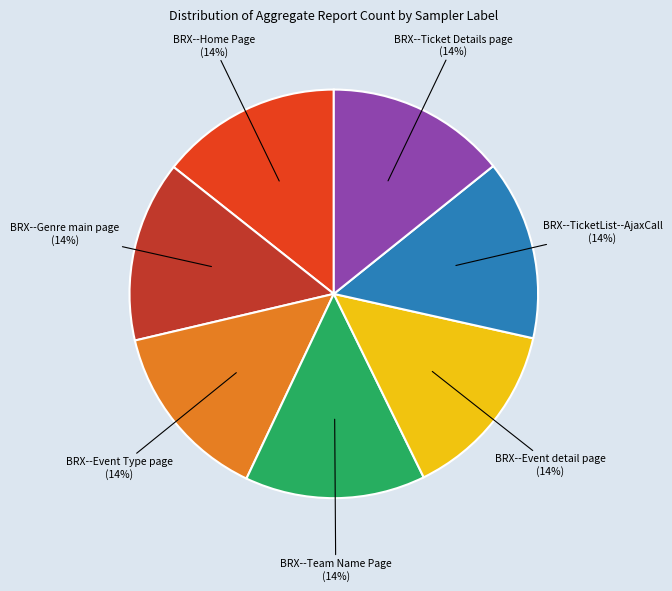

Is it true that BRX--Team Name Page is 14% of the pie?

True